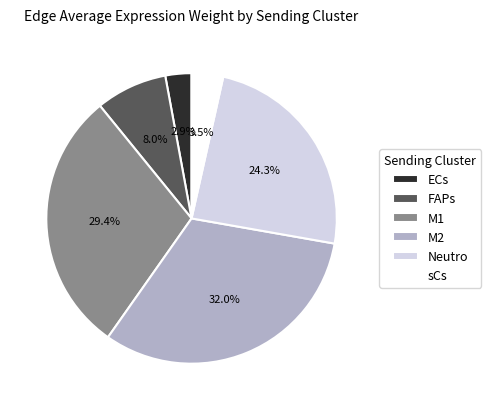

Is the sum of M2 and M1 greater than half?

Yes